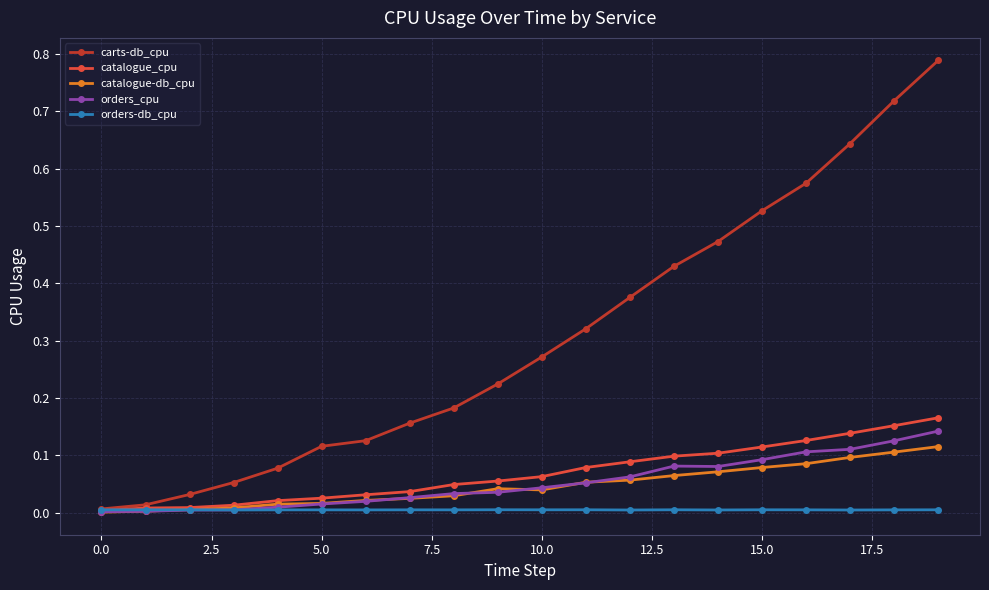

Which series has the widest spread of values?

carts-db_cpu